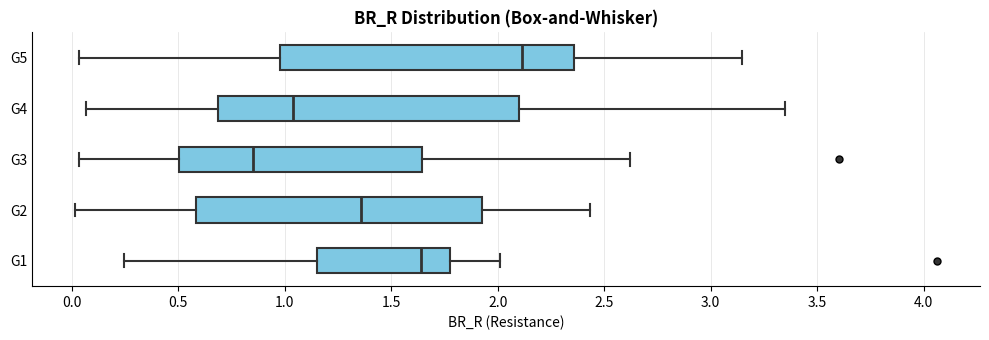

Reading bottom to top, transcribe this box plot: for each box, give where its median line is, the range the box spans, and where its two whiskers end, as read against the x-axis. The values are not printed on the chart, so give them approximately, as read against the axis.

G1: median 1.65, box 1.15 to 1.80, whiskers 0.25 to 2.00
G2: median 1.35, box 0.60 to 1.90, whiskers 0.00 to 2.45
G3: median 0.85, box 0.50 to 1.65, whiskers 0.05 to 2.60
G4: median 1.05, box 0.70 to 2.10, whiskers 0.05 to 3.35
G5: median 2.10, box 1.00 to 2.35, whiskers 0.05 to 3.15